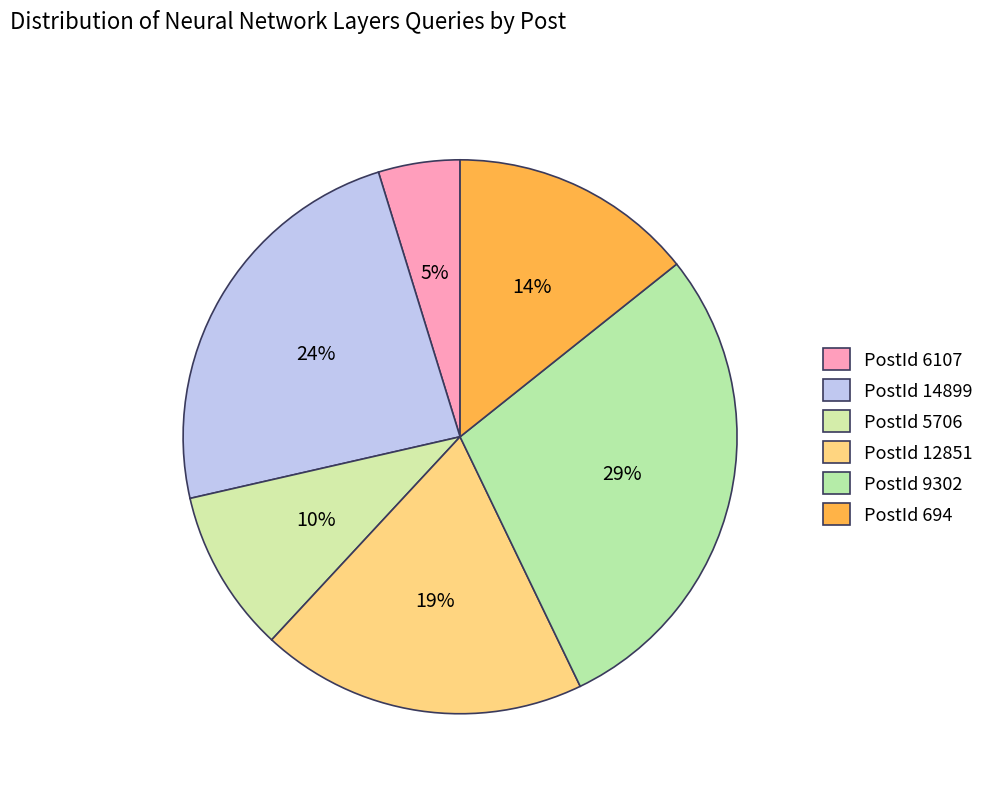

Count the number of slices in the pie.

6